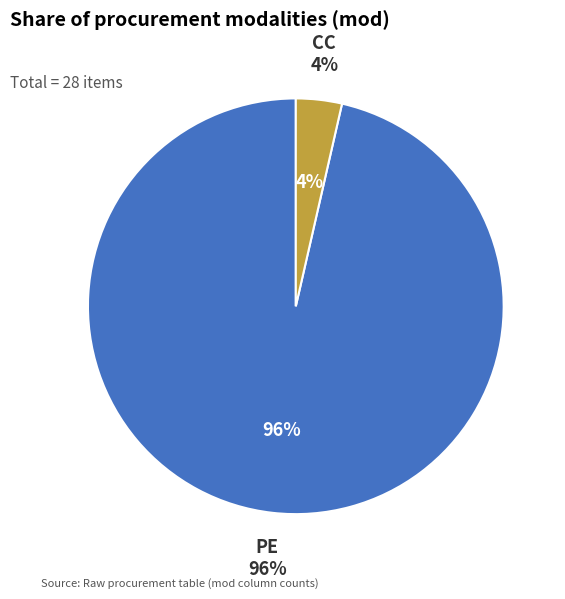

Which category accounts for the majority?

PE